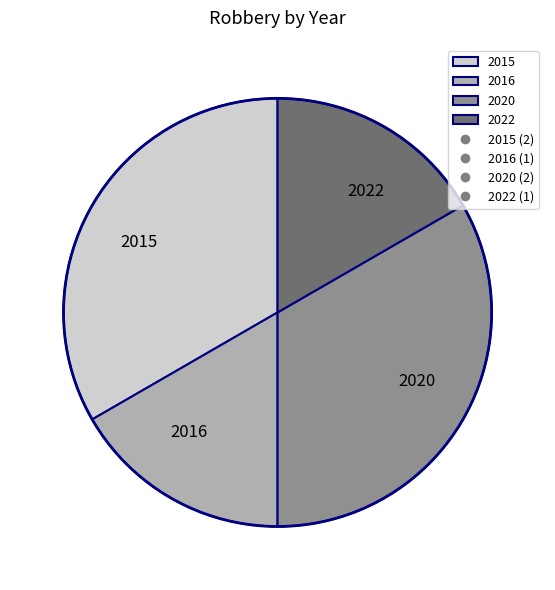

Count the number of slices in the pie.

4